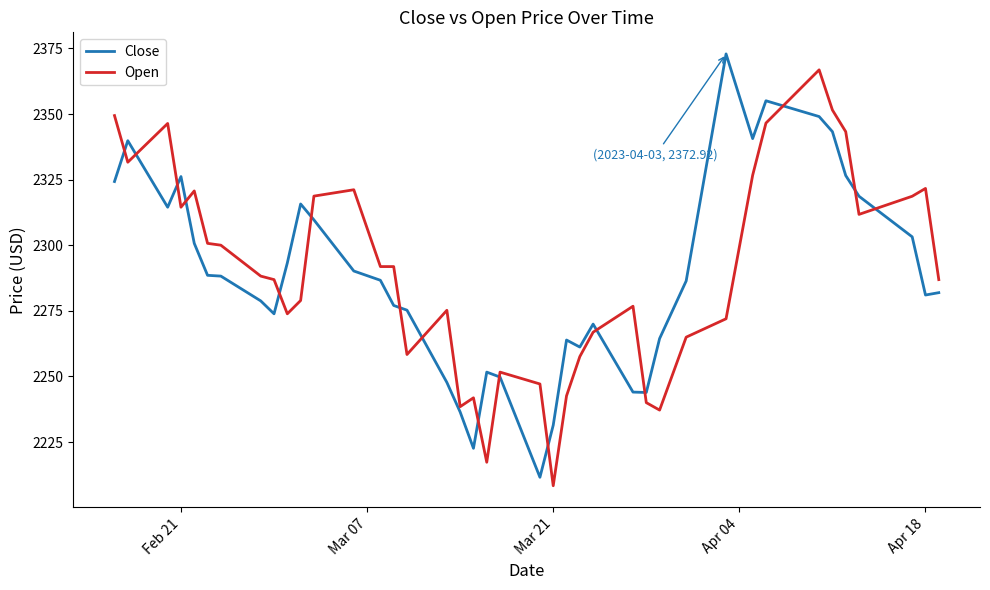

What is the maximum value shown in the chart?

2372.9